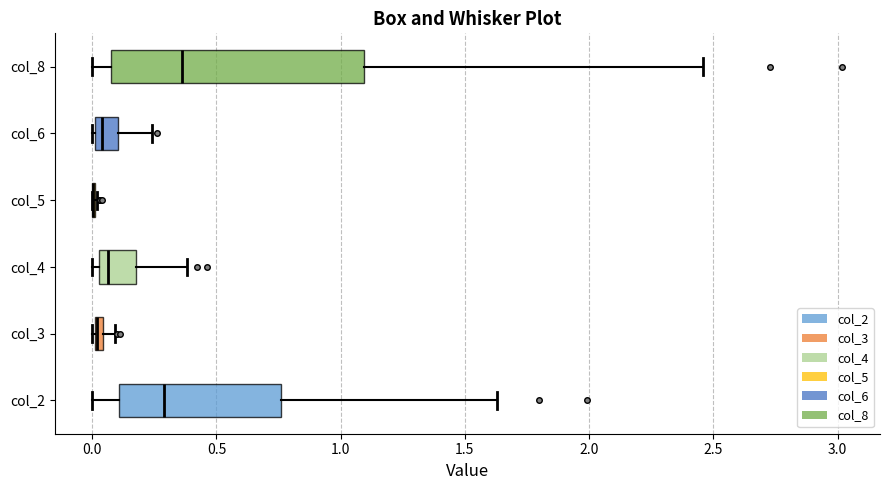

Comparing the boxes themselves (not the whiskers), which one is the widest?

col_8